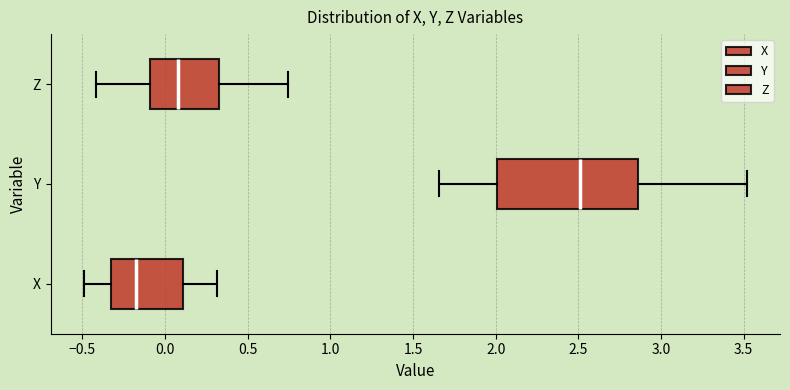

Reading bottom to top, transcribe this box plot: for each box, give where its median line is, the range the box spans, and where its two whiskers end, as read against the x-axis. The values are not printed on the chart, so give them approximately, as read against the axis.

X: median -0.15, box -0.35 to 0.10, whiskers -0.50 to 0.30
Y: median 2.50, box 2.00 to 2.85, whiskers 1.65 to 3.50
Z: median 0.10, box -0.10 to 0.35, whiskers -0.40 to 0.75